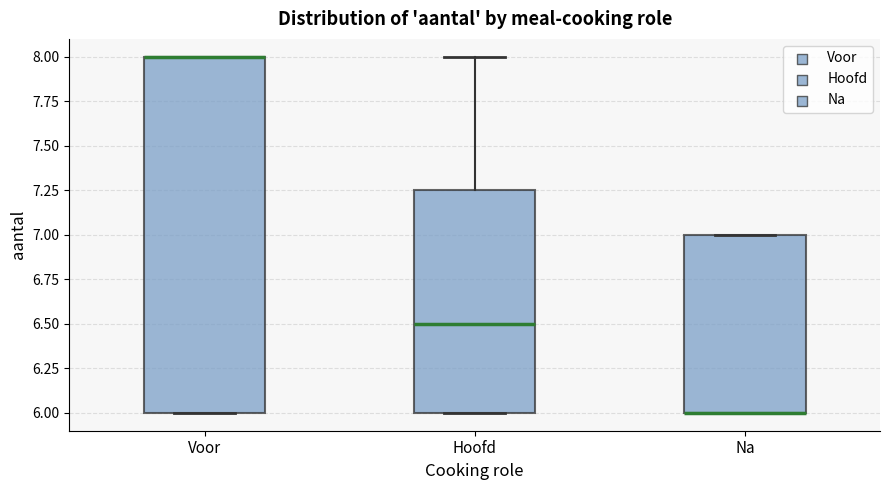

Where is the upper edge of the box for Hoofd on the y-axis? The values are not printed on the chart, so give them approximately, as read against the axis.

7.25